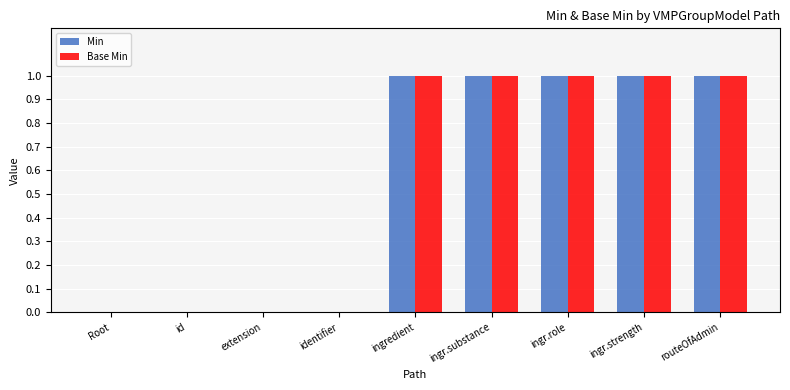

What is the sum of all Min values?

5